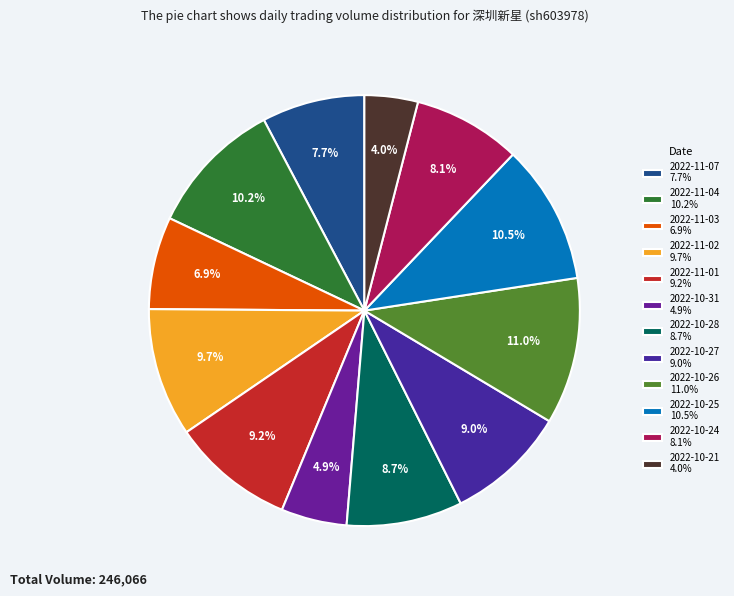

Does any single category account for the majority?

No